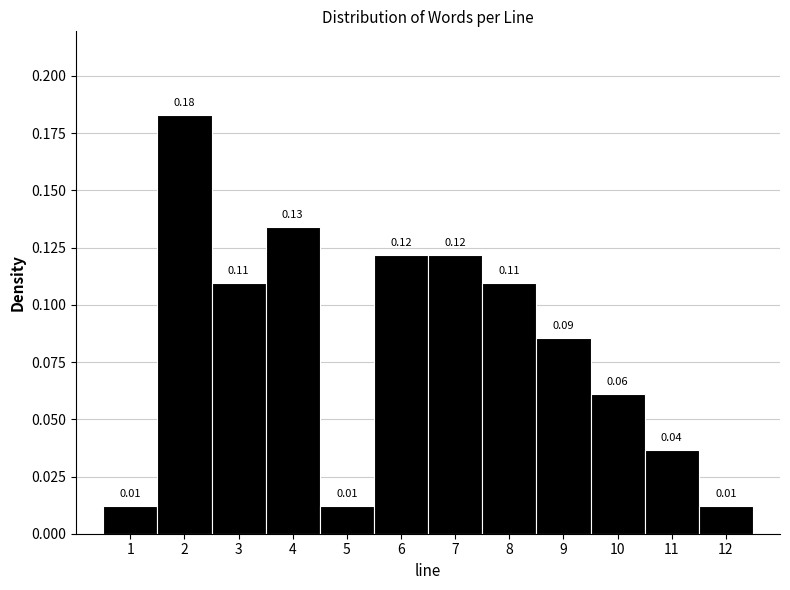

Over which range of the x-axis is the bar tallest?

1.5 to 2.5